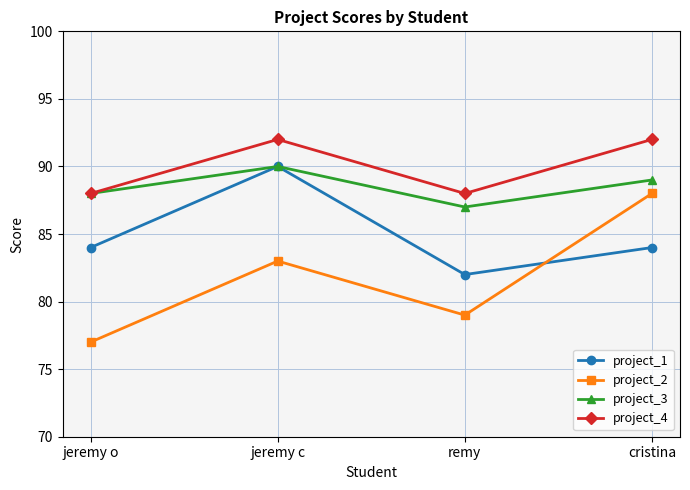

What is the sum of the project_1 values at remy and jeremy o?

166